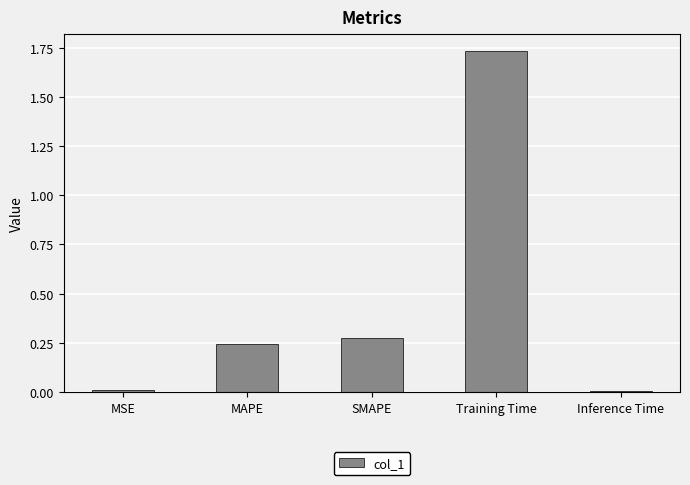

What is the average value?

0.5